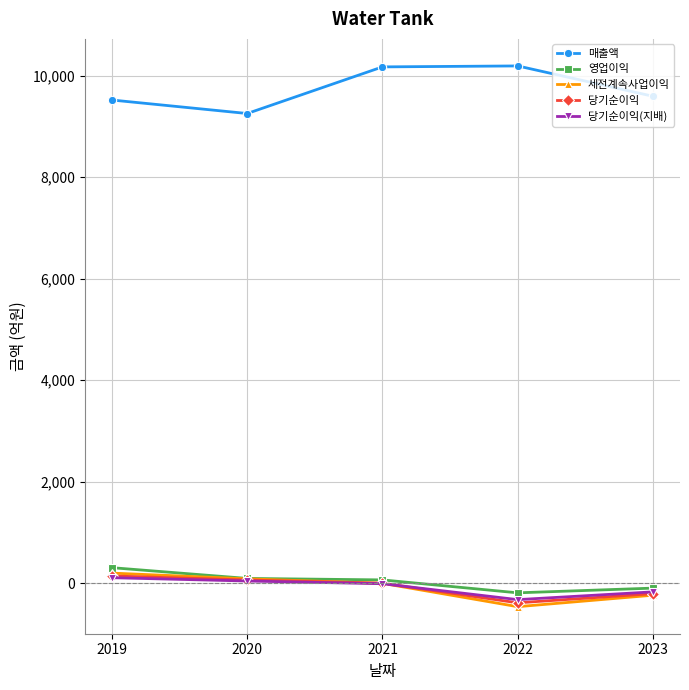

What is the greatest value displayed?

10195